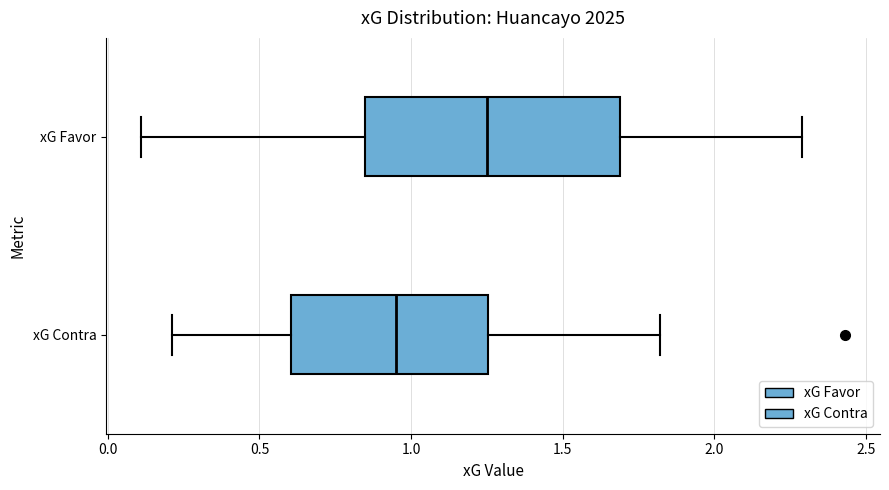

Which box's median line is the furthest to the left?

xG Contra